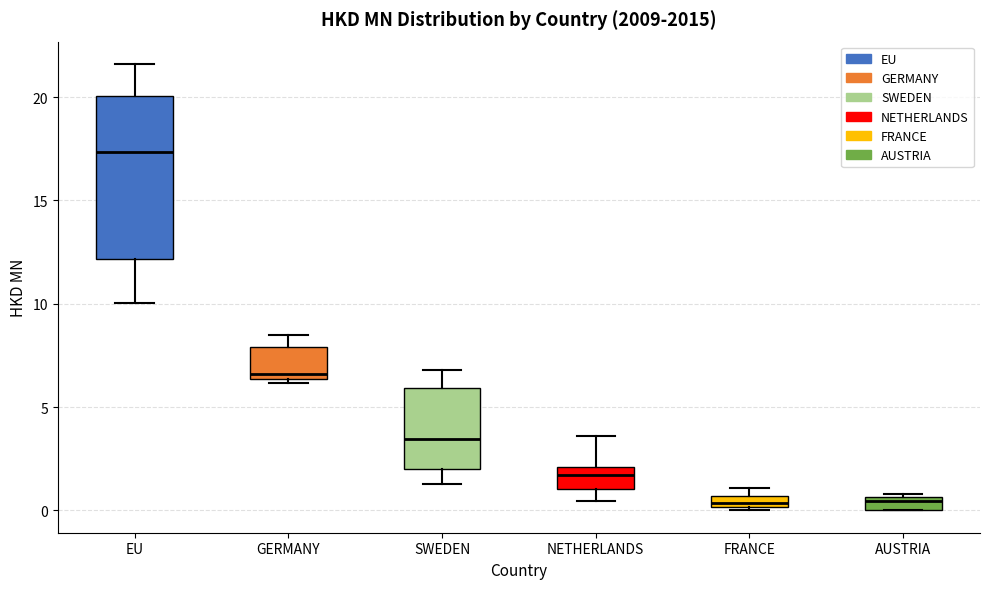

Which box's median line is the highest?

EU